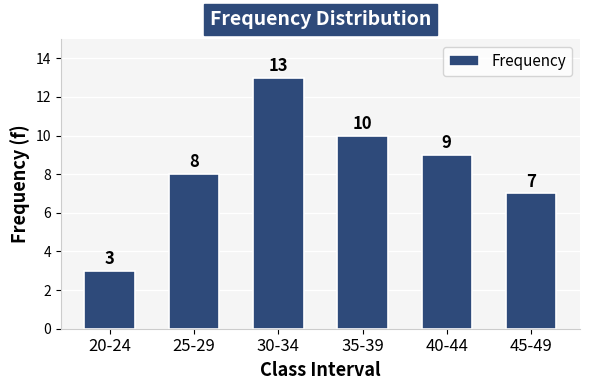

Reading left to right, transcribe all the data shown in this chart.

3	8	13	10	9	7